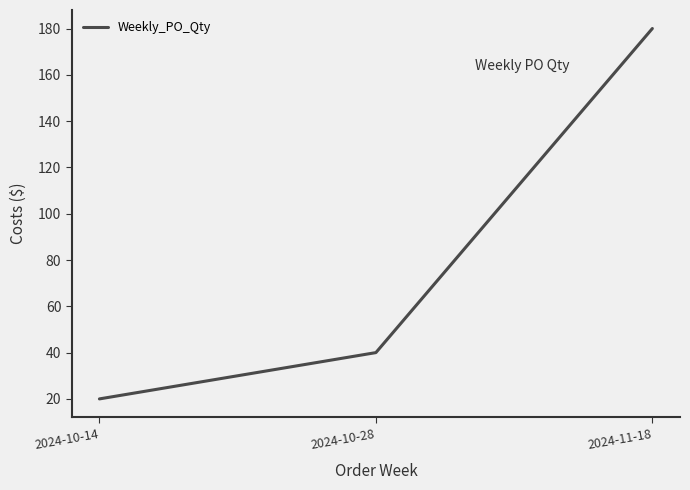

Reading left to right, transcribe all the data shown in this chart.

20	40	180